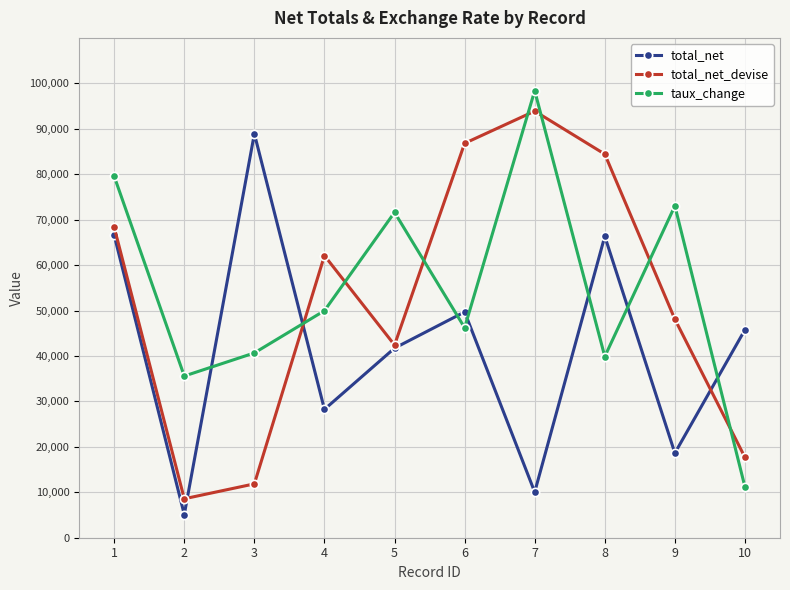

Rank the series at 8 from highest to lowest value.

total_net_devise, total_net, taux_change